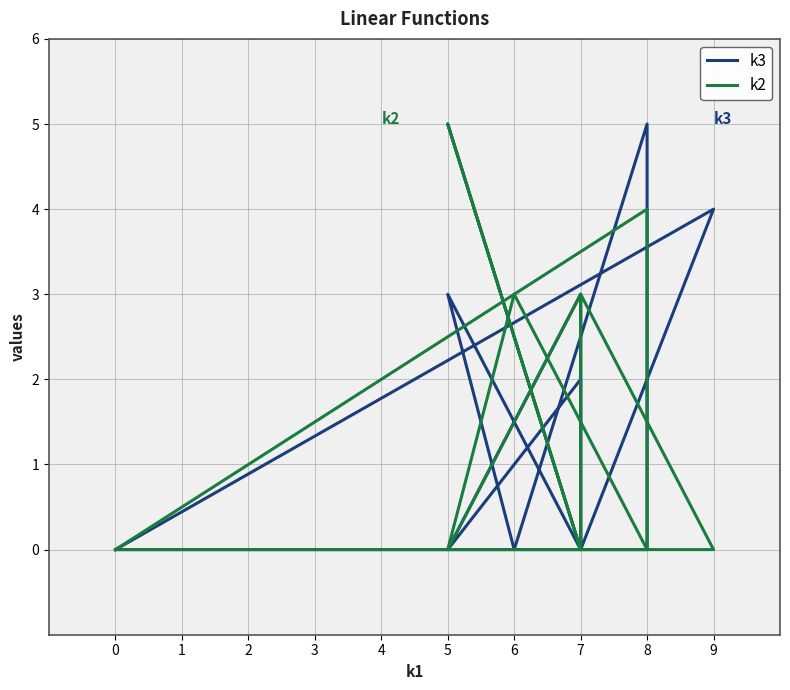

How many lines are shown in the chart?

2